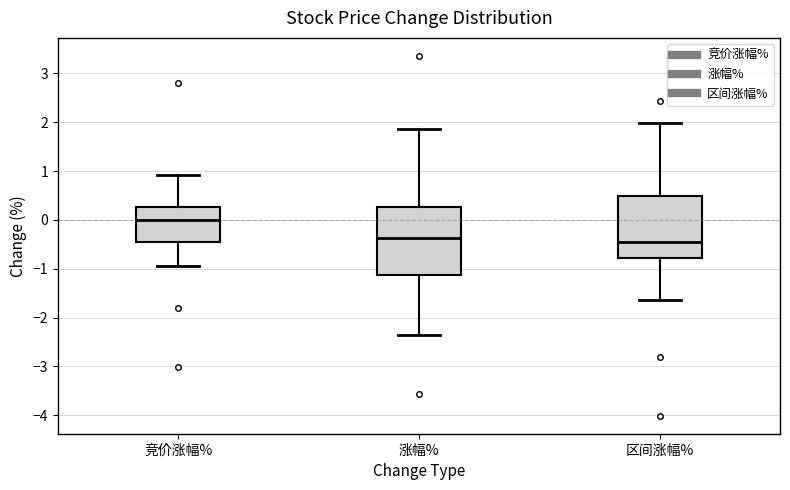

Reading left to right, transcribe this box plot: for each box, give where its median line is, the range the box spans, and where its two whiskers end, as read against the y-axis. The values are not printed on the chart, so give them approximately, as read against the axis.

竞价涨幅%: median 0.0, box -0.4 to 0.3, whiskers -0.9 to 0.9
涨幅%: median -0.4, box -1.1 to 0.3, whiskers -2.3 to 1.9
区间涨幅%: median -0.4, box -0.8 to 0.5, whiskers -1.6 to 2.0